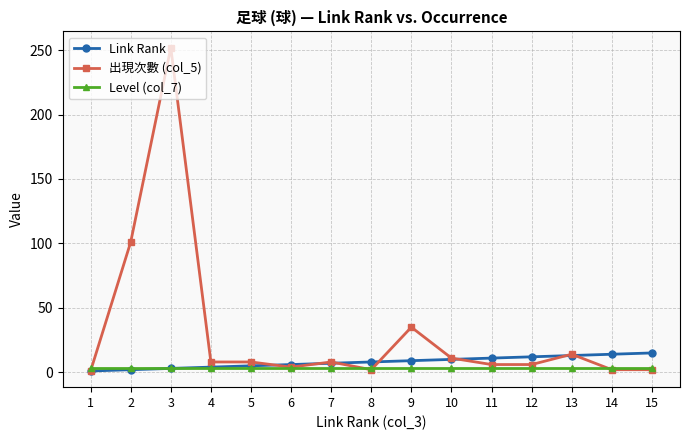

List the series in order of their peak value, highest first.

出現次數 (col_5), Link Rank, Level (col_7)